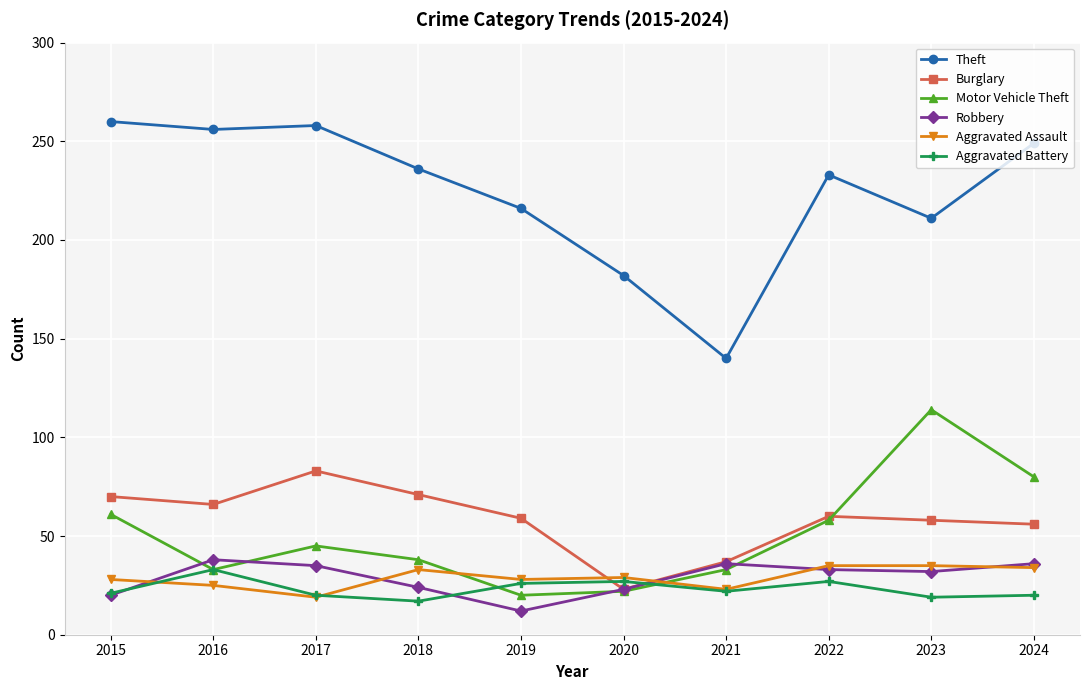

What is the minimum value for Burglary?

23